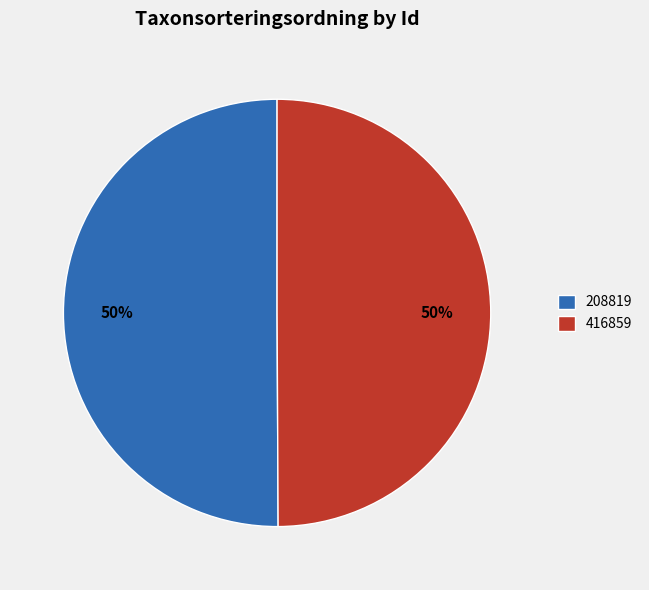

How many slices are in this pie chart?

2